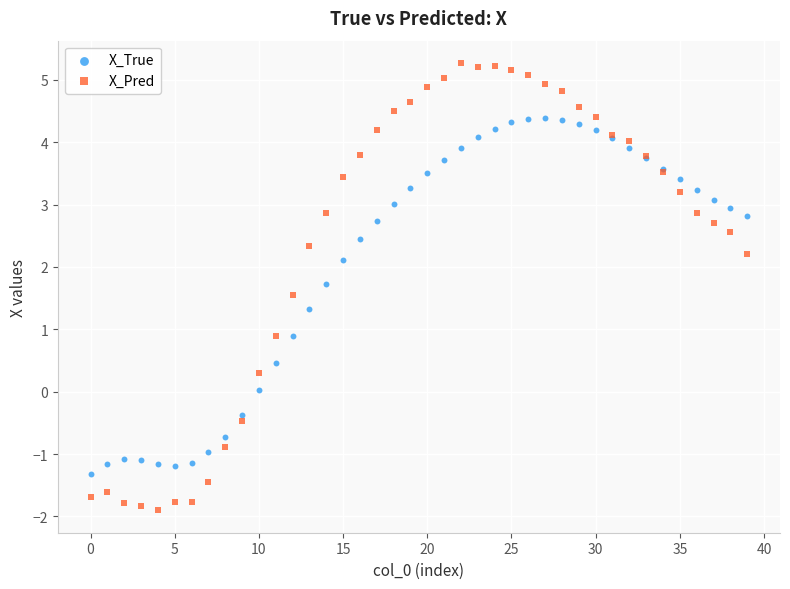

Which series reaches the maximum Y coordinate?

X_Pred